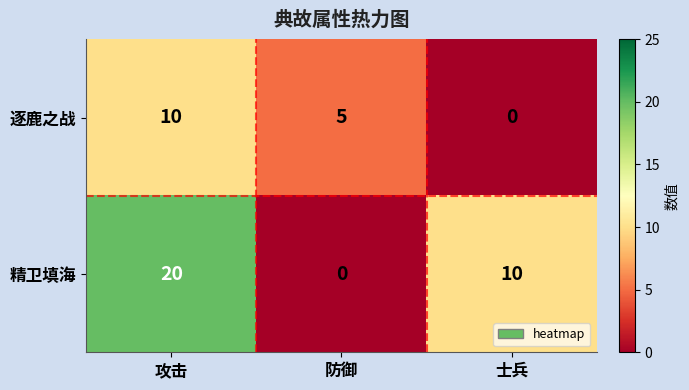

At how many categories does at least one series exceed 12?

1